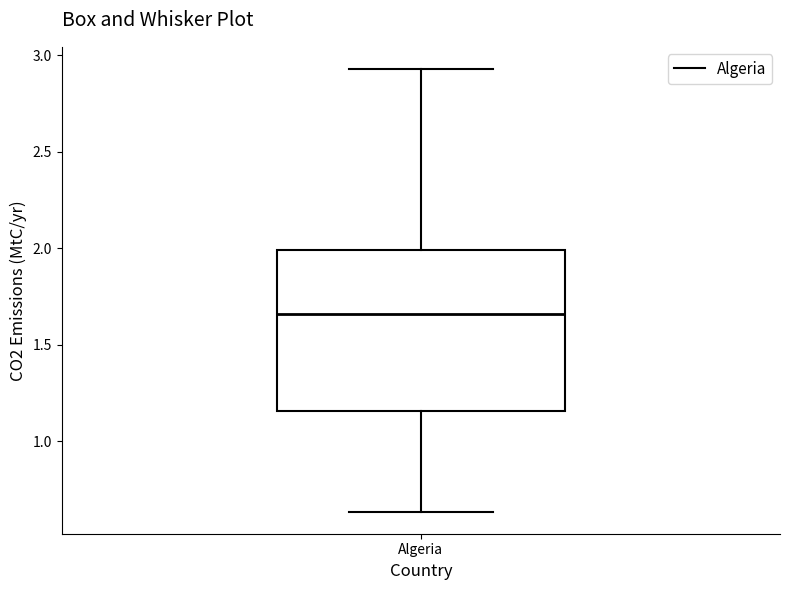

Where is the lower edge of the box for Algeria on the y-axis? The values are not printed on the chart, so give them approximately, as read against the axis.

1.15